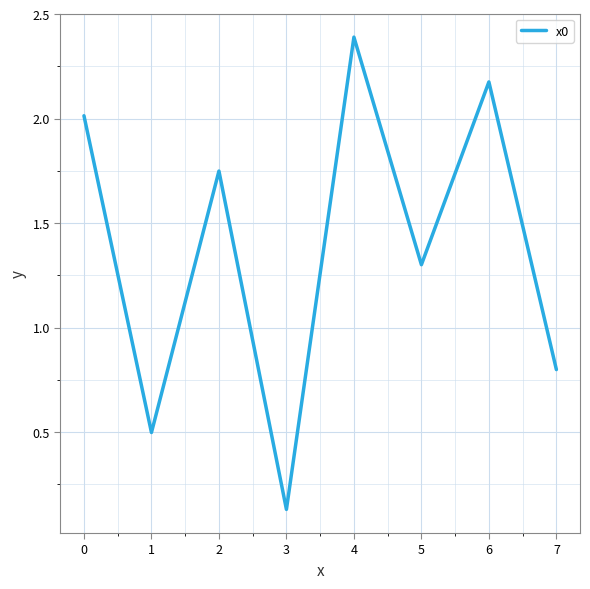

At which category does the data reach its first local peak?

2